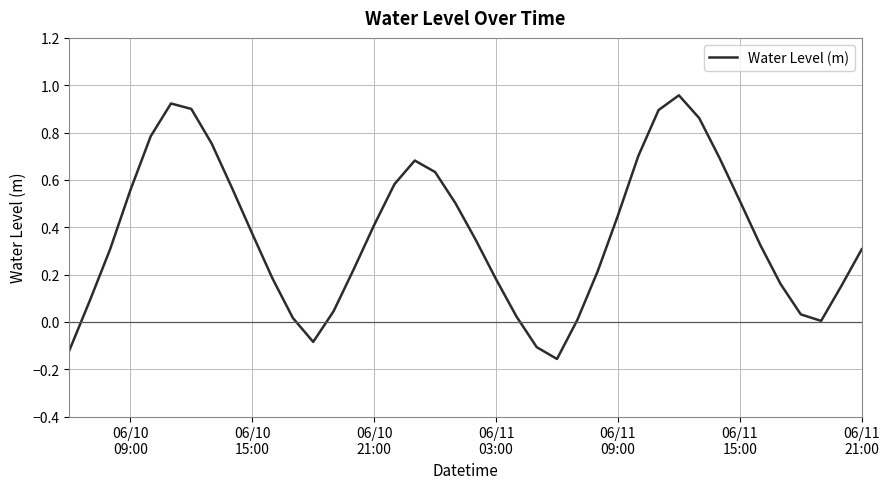

What is the difference between the maximum and minimum values?

1.1